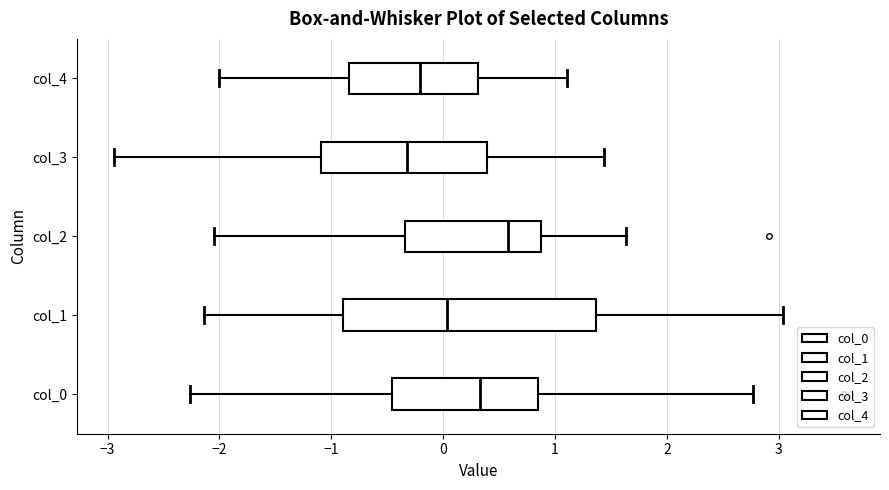

Which box has the furthest to the right median line?

col_2